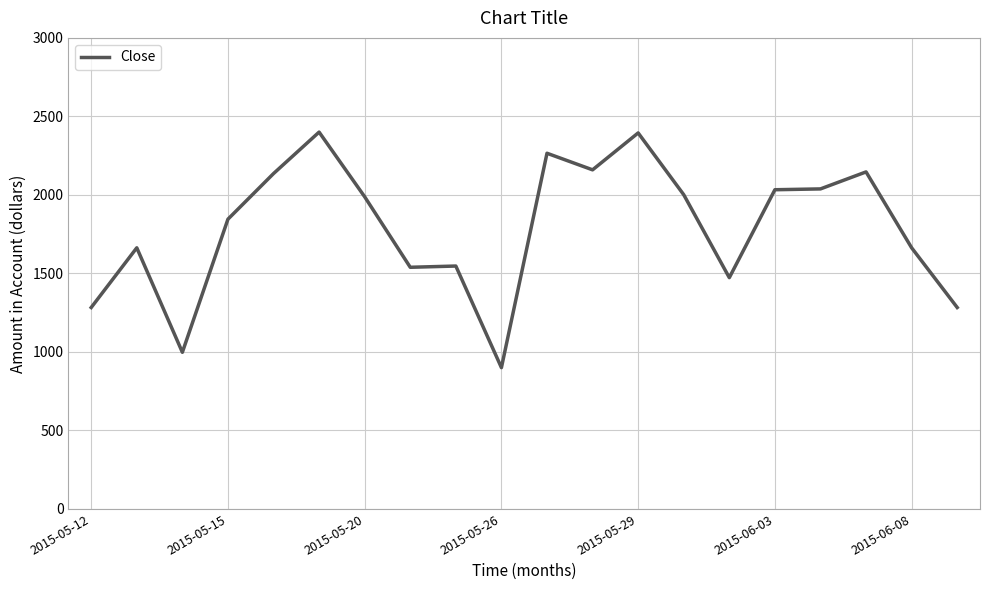

What is the greatest value displayed?

2400.0